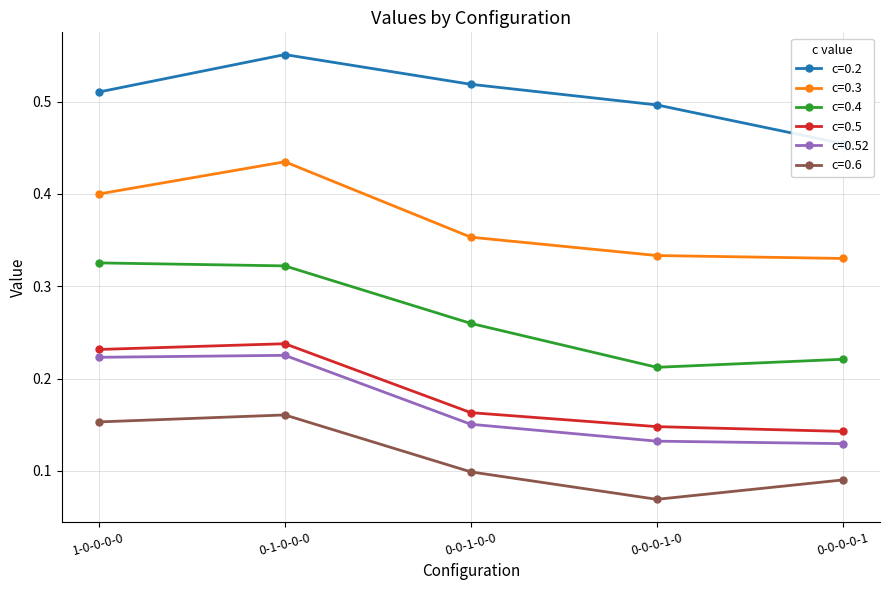

Which series changed the most between 1-0-0-0-0 and 0-1-0-0-0?

c=0.2